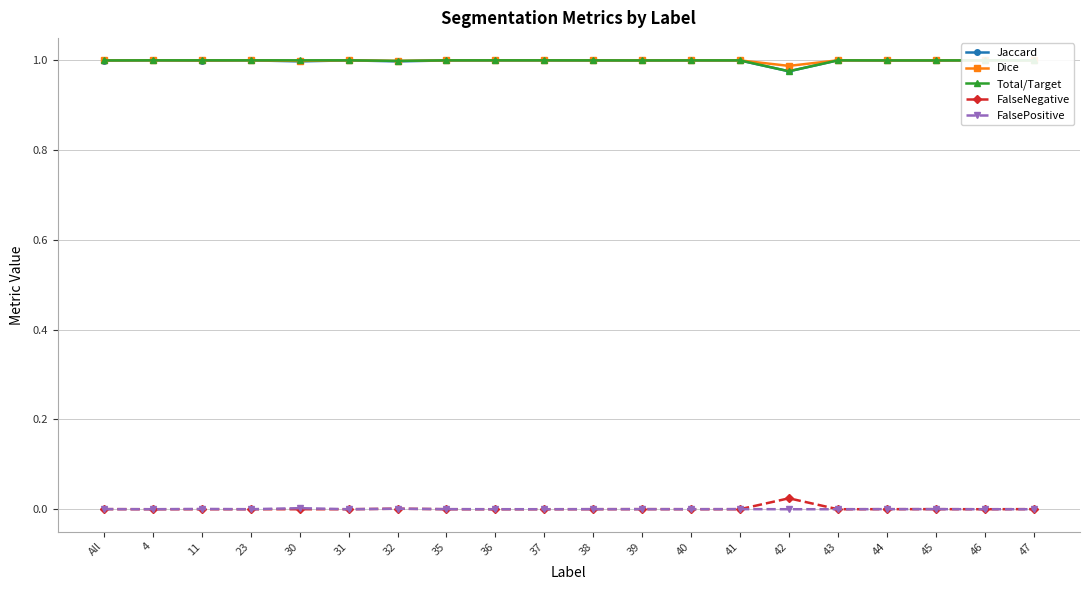

Reading left to right, list all the values displayed in this chart.

Jaccard: 1.0	1.0	1.0	1.0	1.0	1.0	1.0	1.0	1.0	1.0	1.0	1.0	1.0	1.0	1.0	1.0	1.0	1.0	1.0	1.0
Dice: 1.0	1.0	1.0	1.0	1.0	1.0	1.0	1.0	1.0	1.0	1.0	1.0	1.0	1.0	1.0	1.0	1.0	1.0	1.0	1.0
Total/Target: 1.0	1.0	1.0	1.0	1.0	1.0	1.0	1.0	1.0	1.0	1.0	1.0	1.0	1.0	1.0	1.0	1.0	1.0	1.0	1.0
FalseNegative: 0.0	0.0	0.0	0.0	0.0	0.0	0.0	0.0	0.0	0.0	0.0	0.0	0.0	0.0	0.0	0.0	0.0	0.0	0.0	0.0
FalsePositive: 0.0	0.0	0.0	0.0	0.0	0.0	0.0	0.0	0.0	0.0	0.0	0.0	0.0	0.0	0.0	0.0	0.0	0.0	0.0	0.0